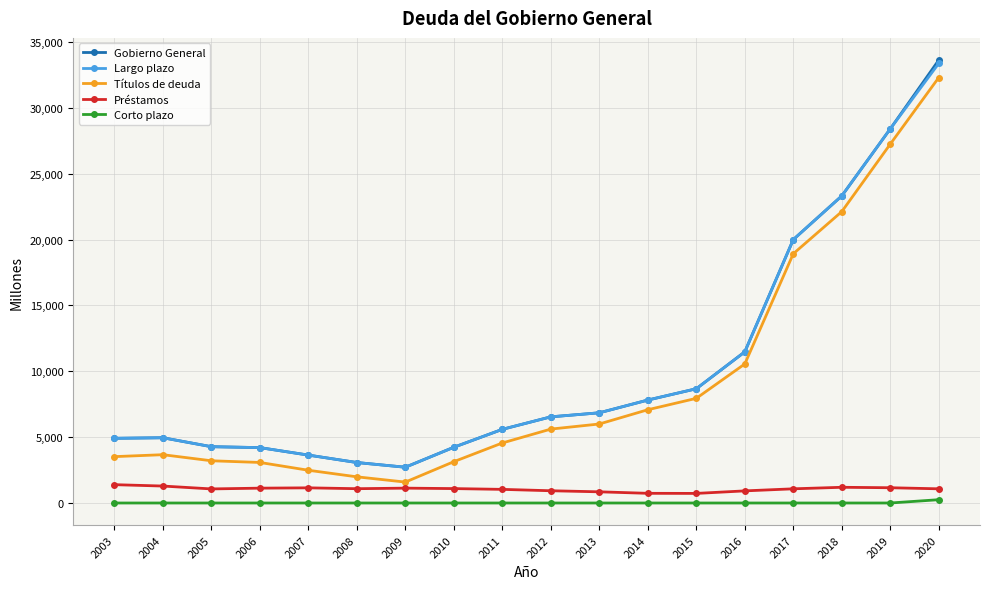

What is the greatest value displayed?

33628